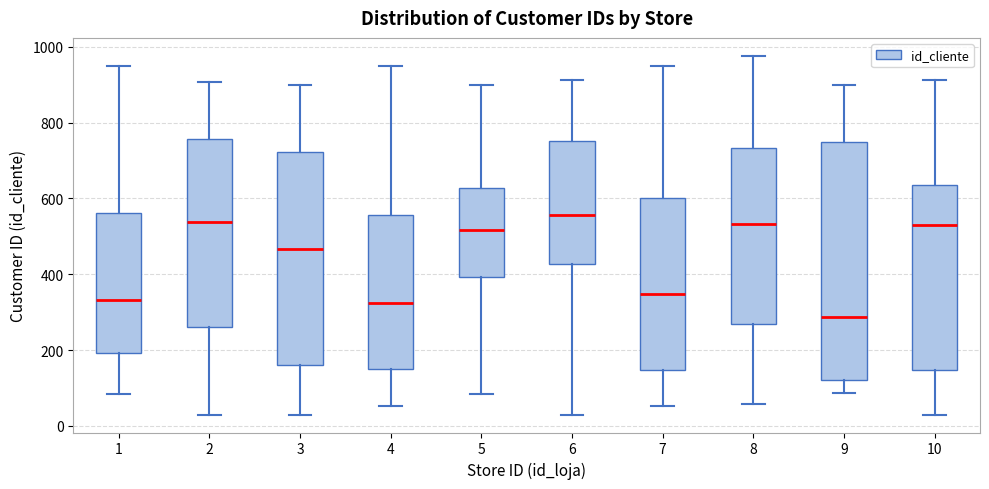

Comparing the boxes themselves (not the whiskers), which one is the tallest?

9